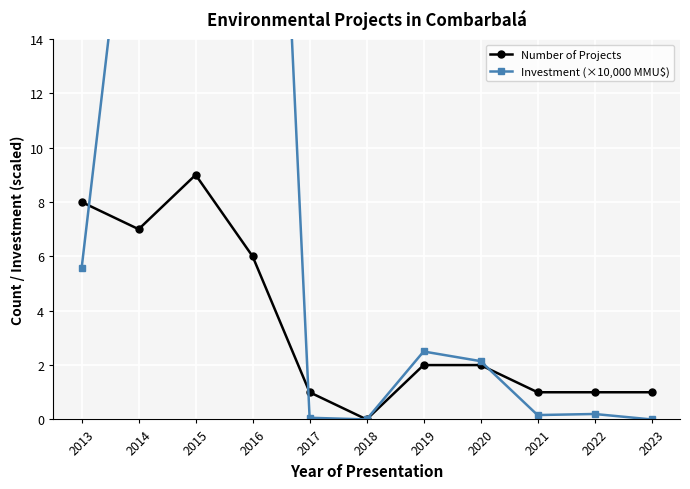

How many times do Investment (×10,000 MMU$) and Number of Projects cross each other?

3